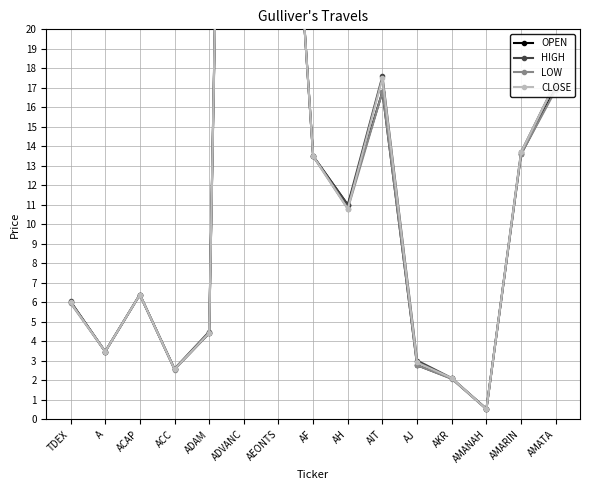

At which category is the sum across all series the highest?

ADVANC